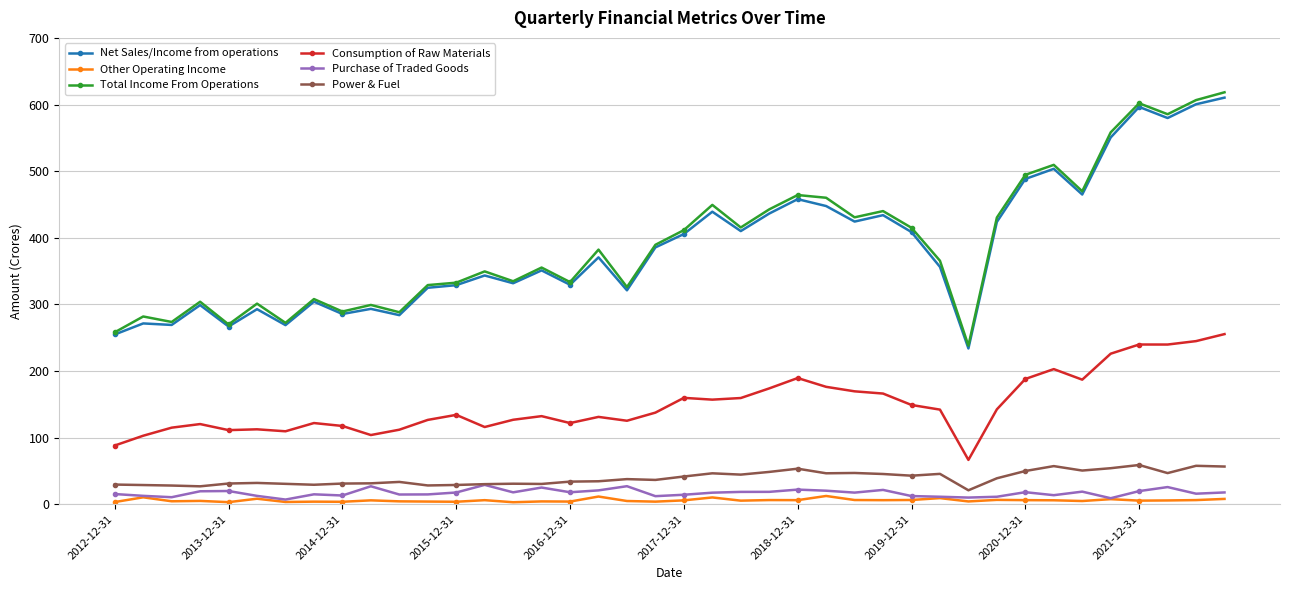

Which series has the largest range (max minus min)?

Total Income From Operations